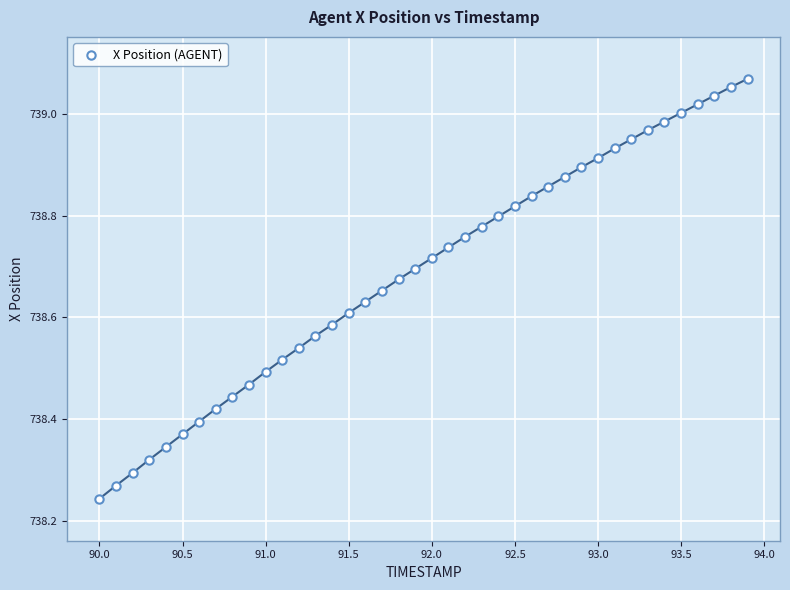

What is the range of Y values (max minus min)?

0.8